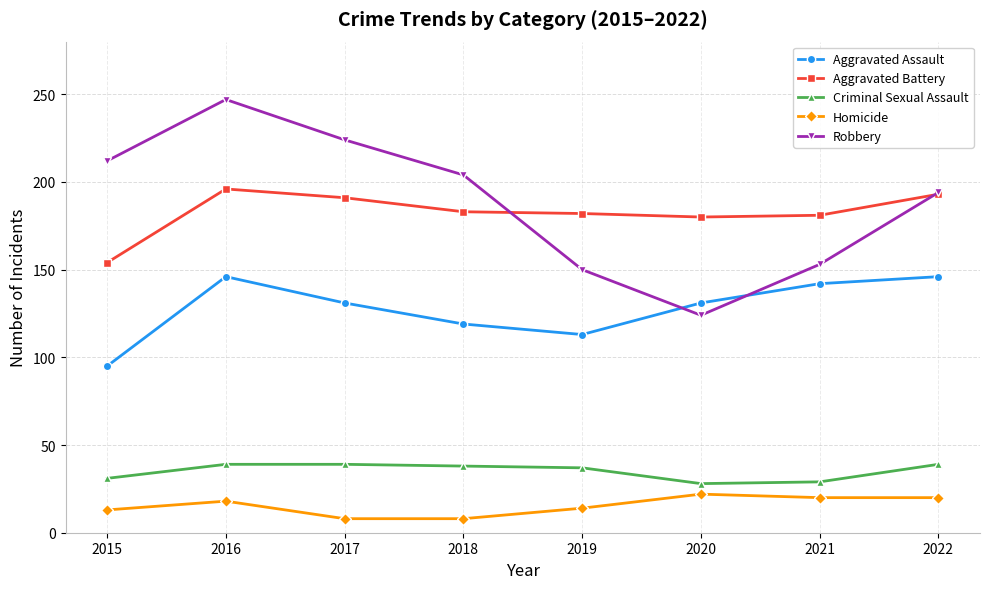

How many interior local valleys does the Robbery series have?

1